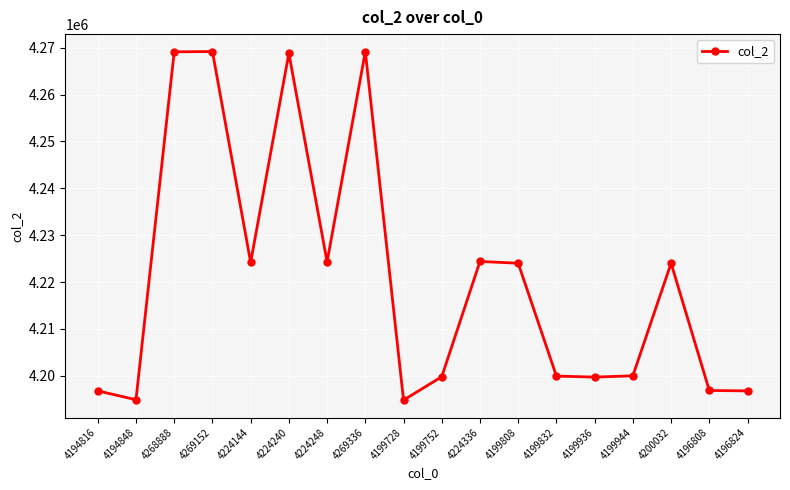

What is the maximum value shown in the chart?

4269200